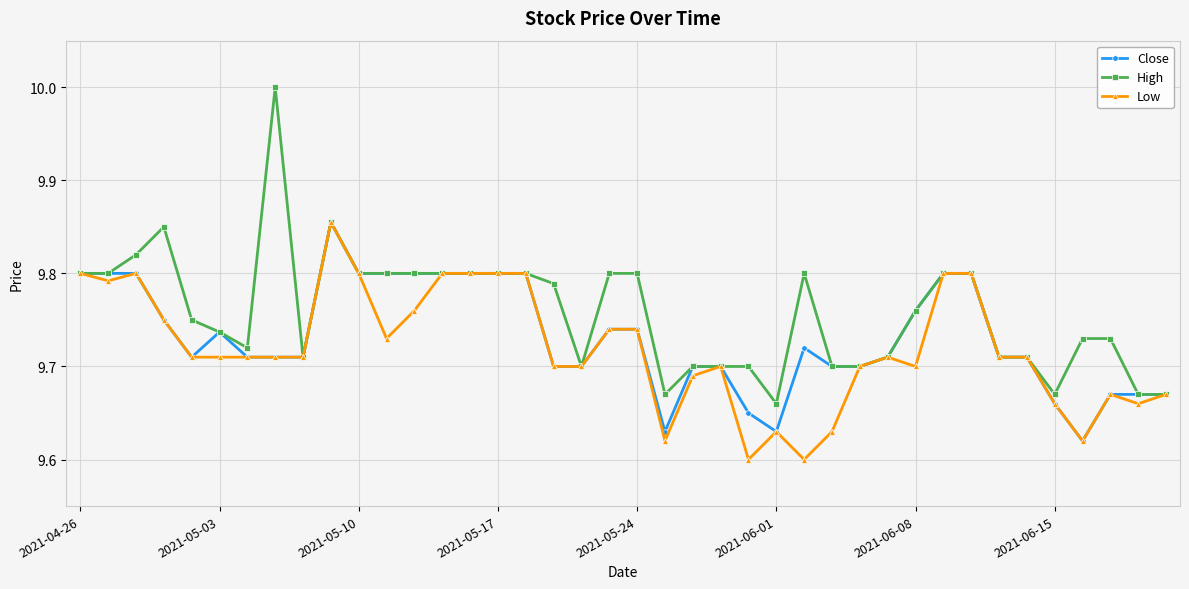

How many lines are shown in the chart?

3